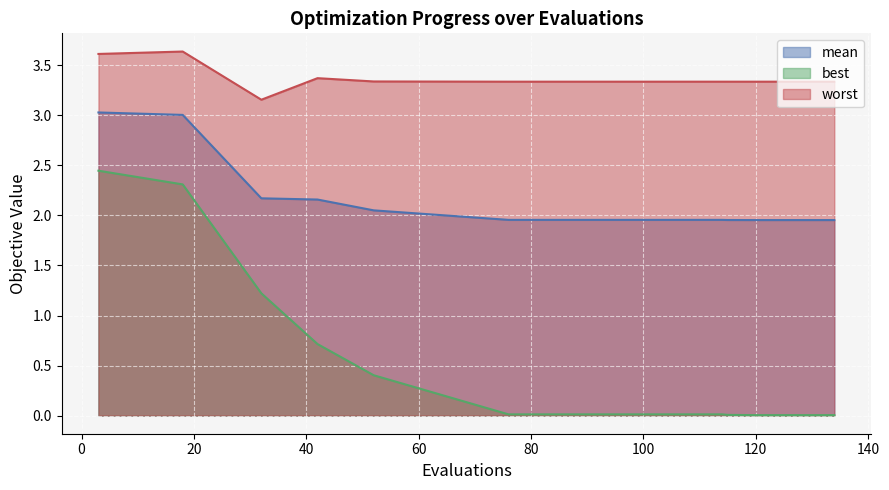

Reading right to left, extract all data points from this chart.

mean: 2.0	2.0	2.0	2.0	2.0	2.1	2.2	2.2	3.0	3.0
best: 0.0	0.0	0.0	0.0	0.0	0.4	0.7	1.2	2.3	2.4
worst: 3.3	3.3	3.3	3.3	3.3	3.3	3.4	3.2	3.6	3.6